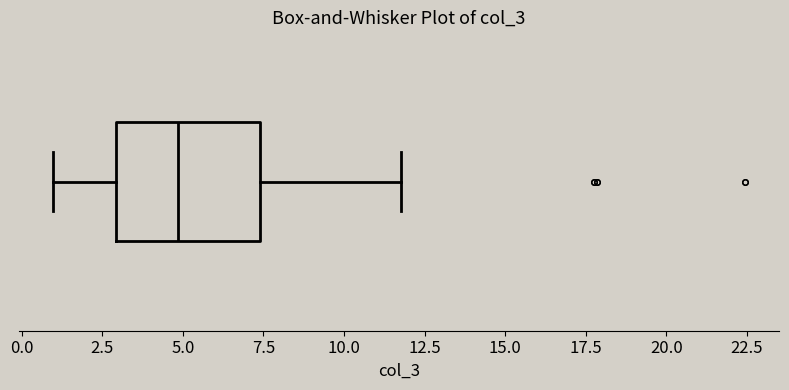

Where does the right whisker of the box end on the x-axis? The values are not printed on the chart, so give them approximately, as read against the axis.

12.0